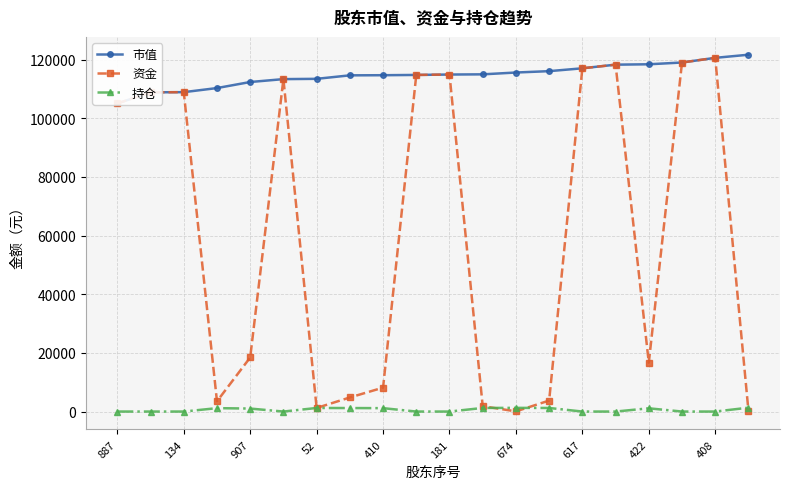

In 资金, how many points are lower than both neighbors (excluding endpoints)?

4